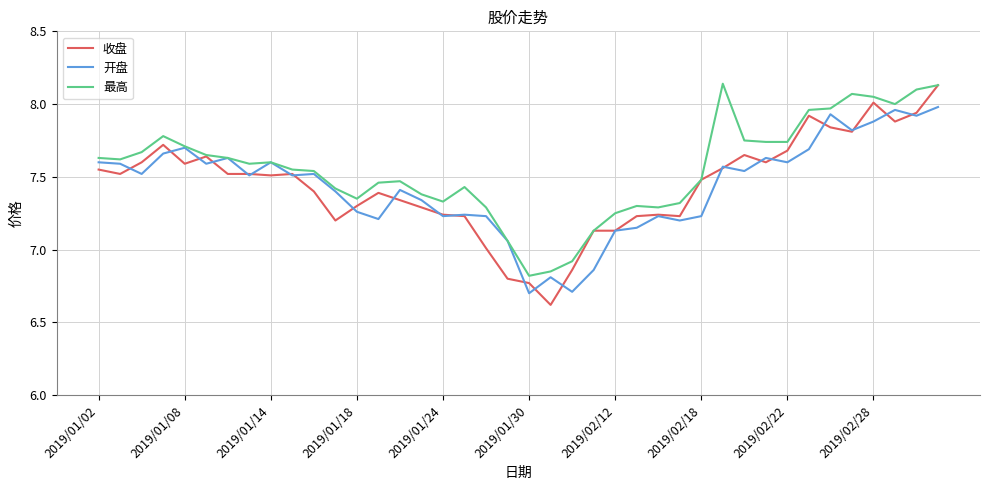

Which series has the largest total across all categories?

最高